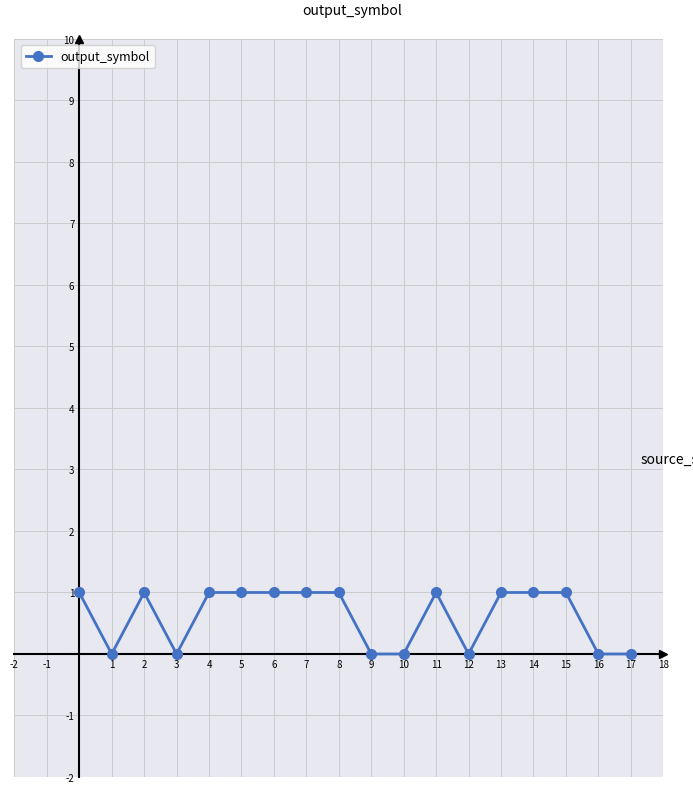

True or false: there are more than 0 points higher than both neighbors.

True